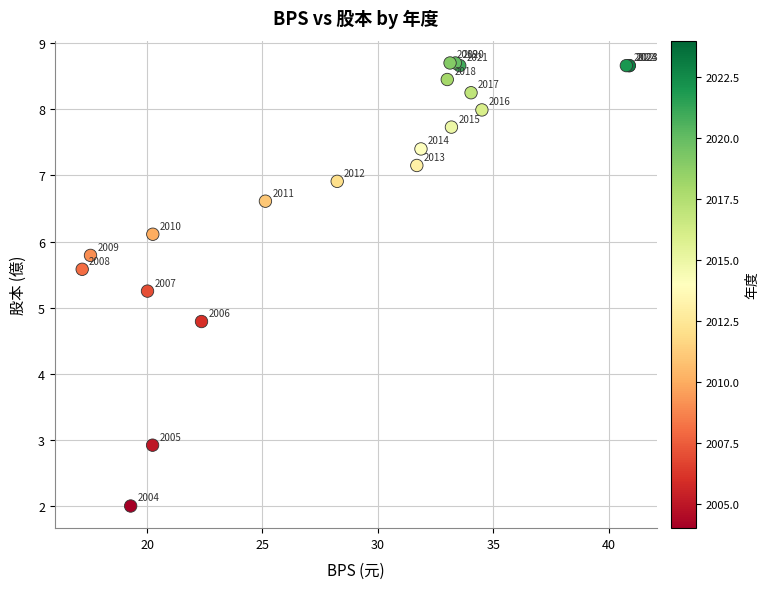

What Y value in the scatter plot is closest to 5?

4.8